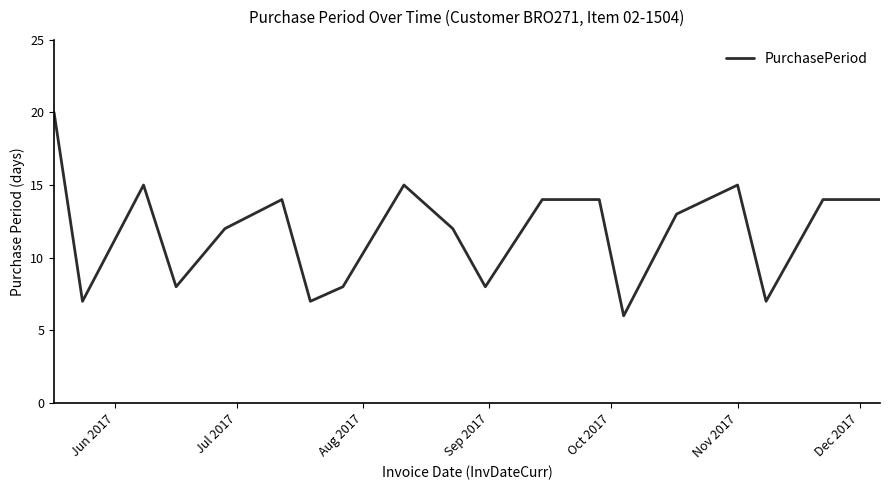

What is the minimum value shown in the chart?

6